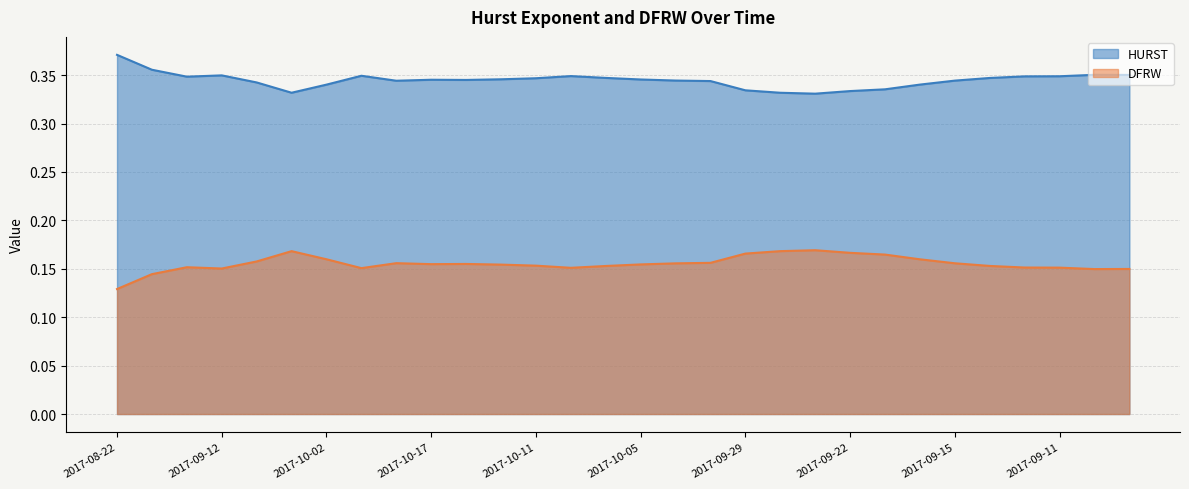

What is the minimum value for HURST?

0.3